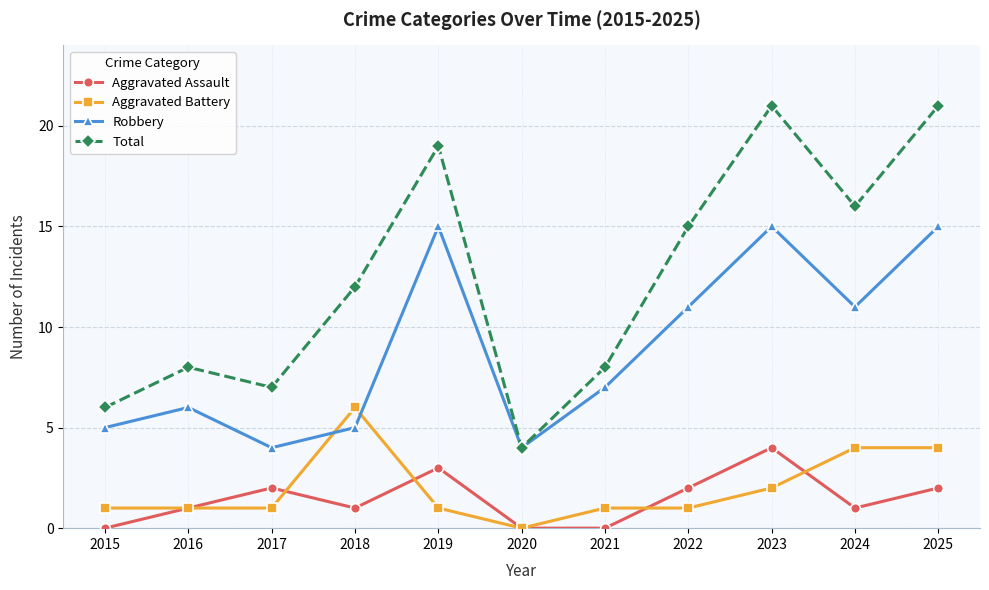

Count the number of data series in this chart.

4